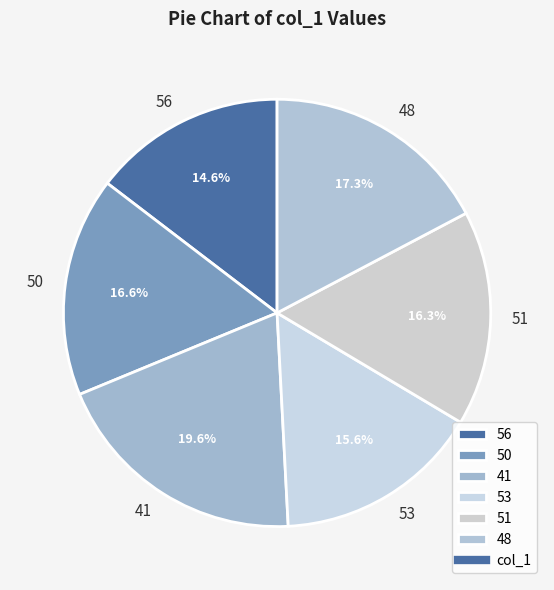

Is it true that 48 is 9% of the pie?

False